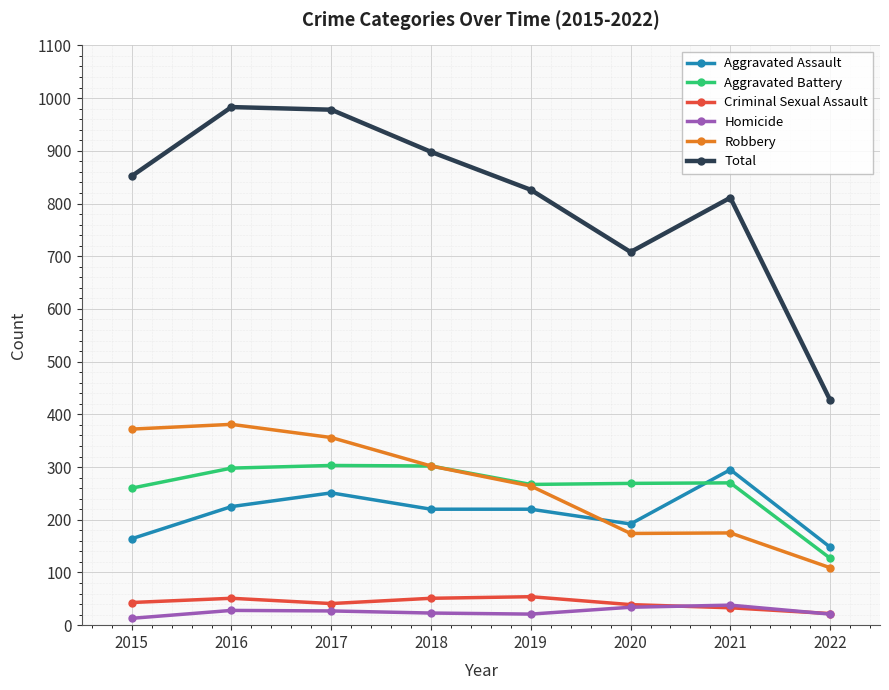

What is the sum of the Total values at 2018 and 2022?

1325